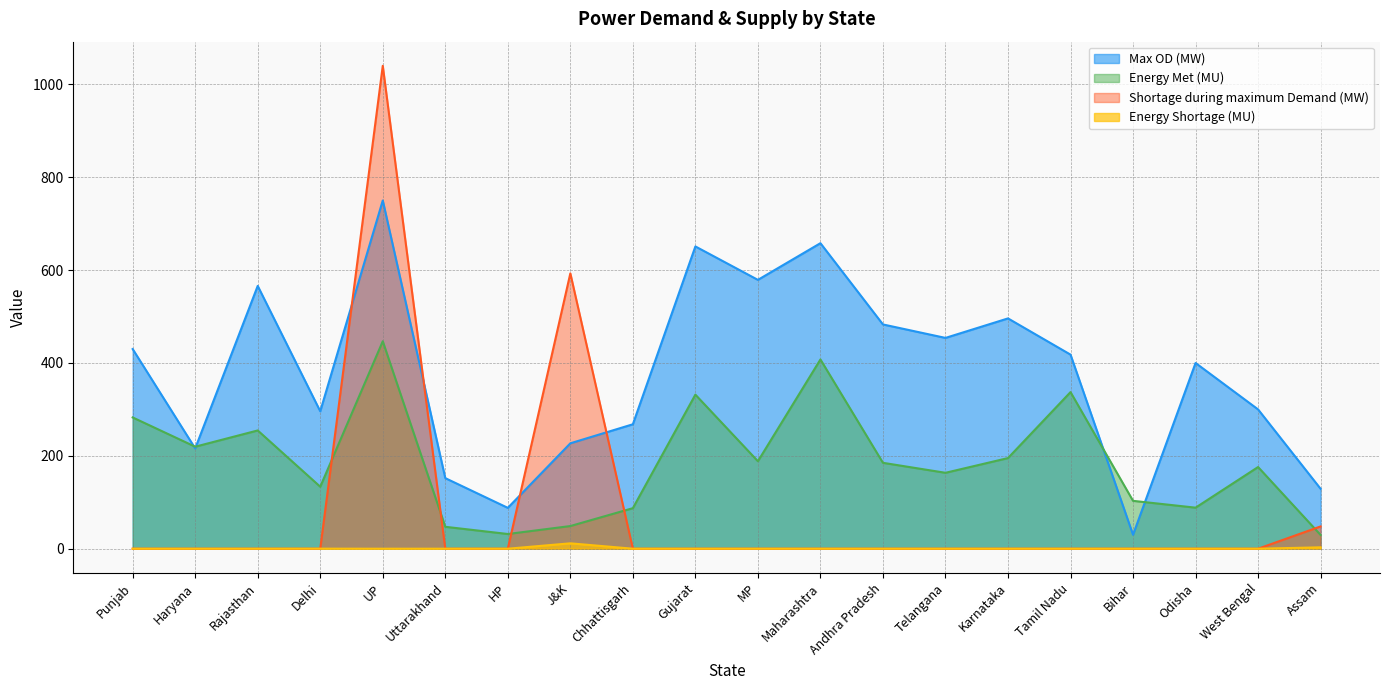

The Energy Met (MU) series shows 77.3 at Uttarakhand. True or false?

False